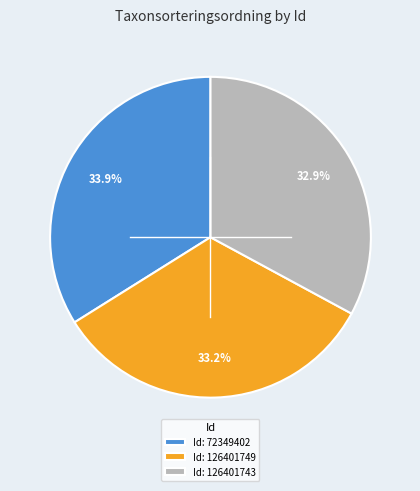

How many slices are in this pie chart?

3